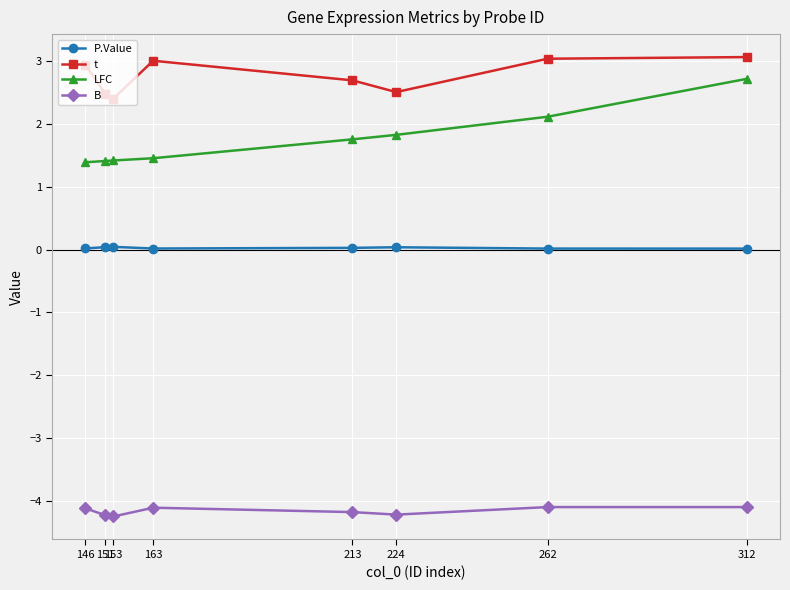

What is the value of the LFC point at the 6th from the left?

1.8